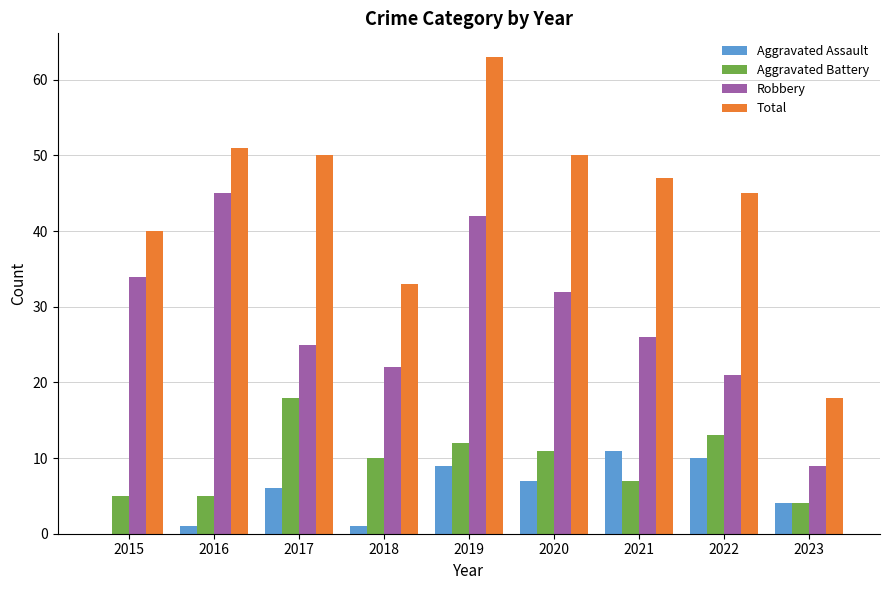

What is the sum of the Total values at 2015 and 2022?

85